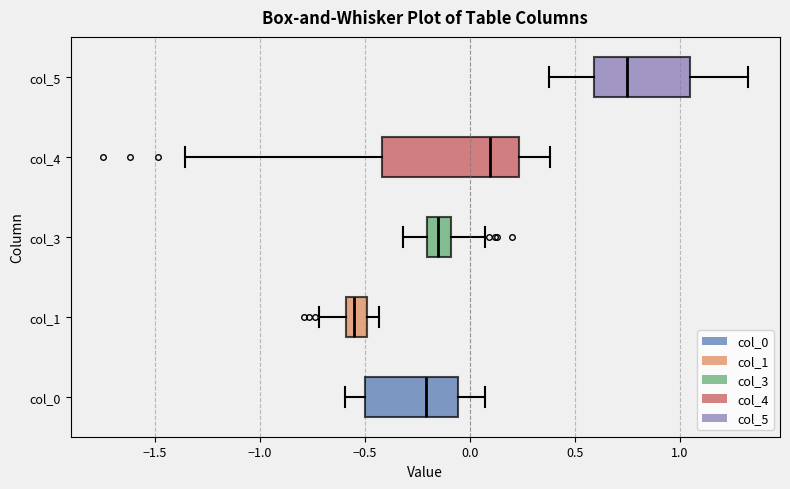

Which box's median line is the furthest to the left?

col_1